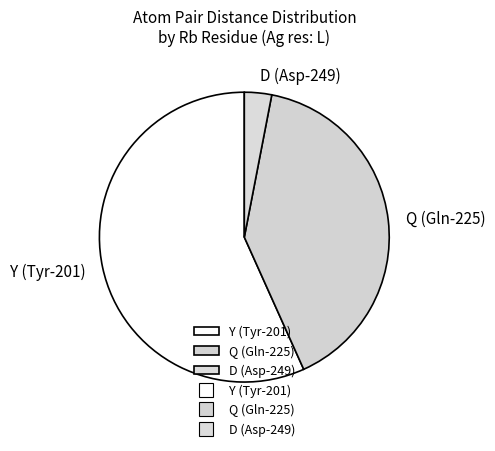

The Y (Tyr-201) slice represents 57% of the pie. True or false?

True